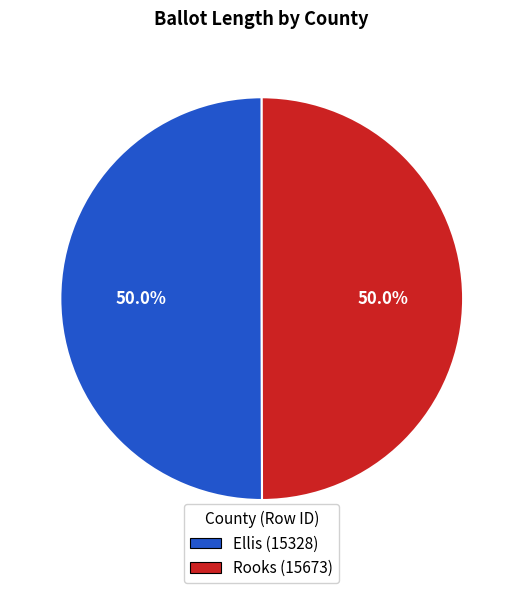

Approximately how many times larger is the value at Rooks (15673) compared to Ellis (15328)?

1.0